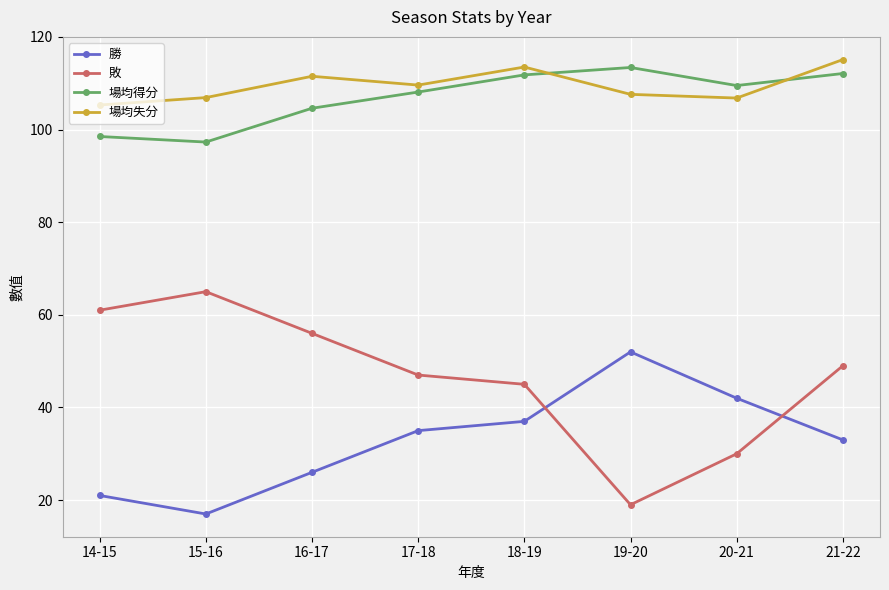

Is it true that 勝 equals 37.0 at 18-19?

True